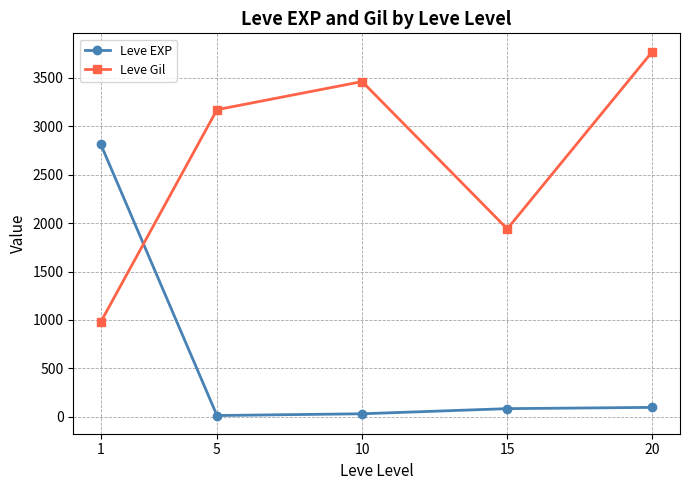

At which label is Leve Gil closest to 2375?

15